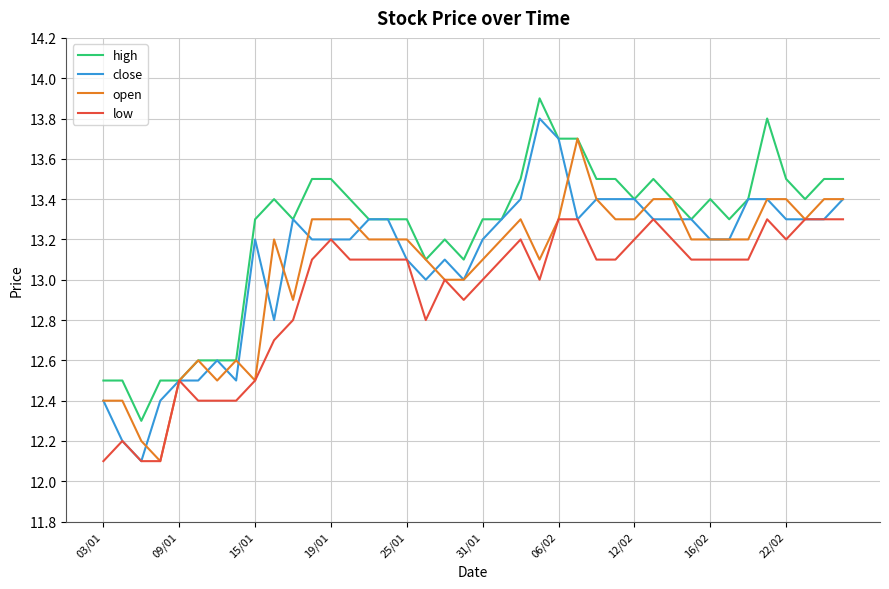

Which series has the largest total across all categories?

high